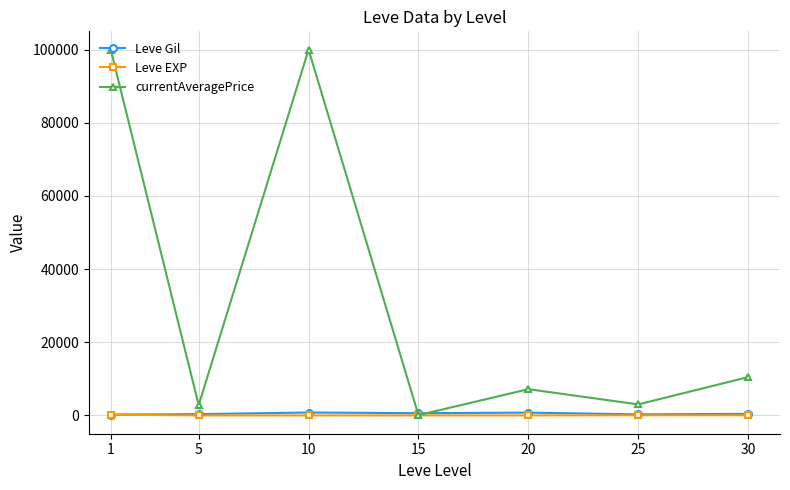

Which series has the widest spread of values?

currentAveragePrice